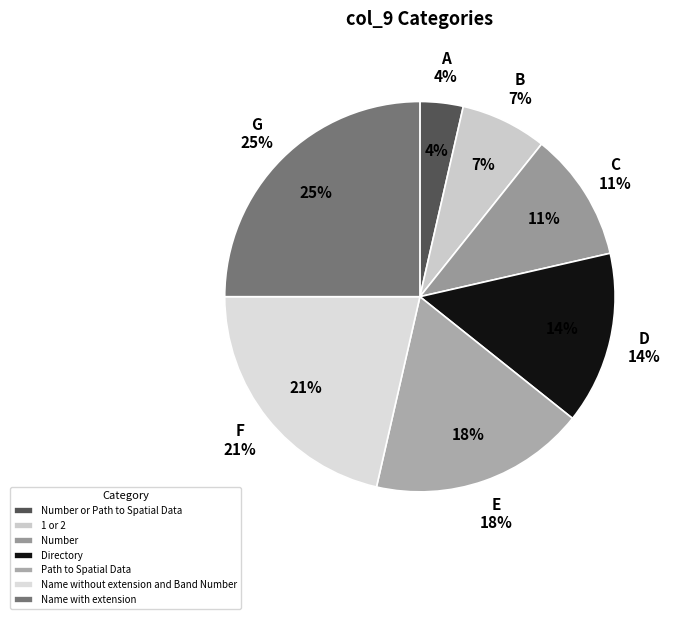

Rank the categories by value from highest to lowest.

Name with extension, Name without extension and Band Number, Path to Spatial Data, Directory, Number, 1 or 2, Number or Path to Spatial Data